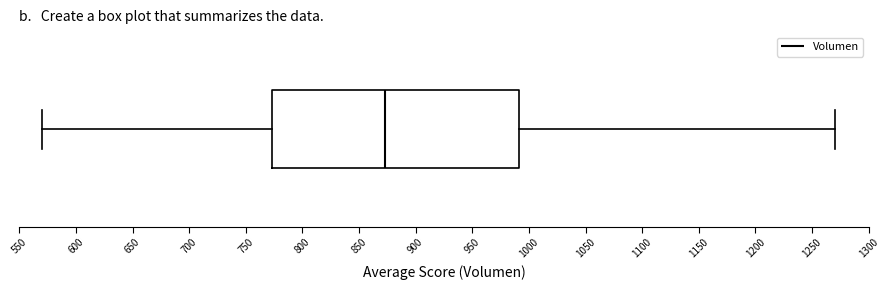

Read this box plot against the x-axis: the position of the median line, the range covered by the box, and the ends of both whiskers. The values are not printed on the chart, so give them approximately, as read against the axis.

median 875, box 775 to 990, whiskers 570 to 1270